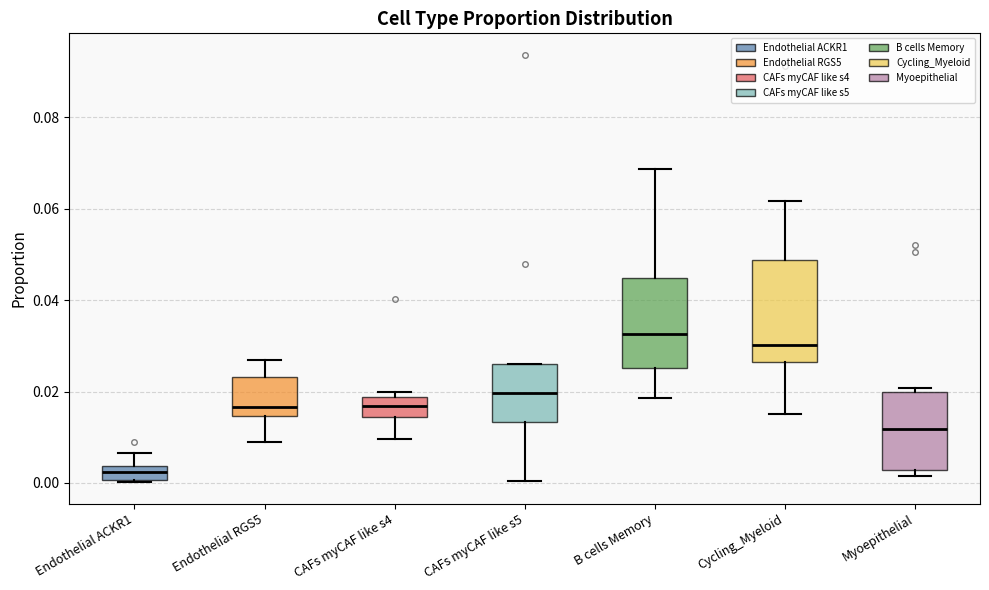

Comparing the boxes themselves (not the whiskers), which one is the tallest?

Cycling_Myeloid